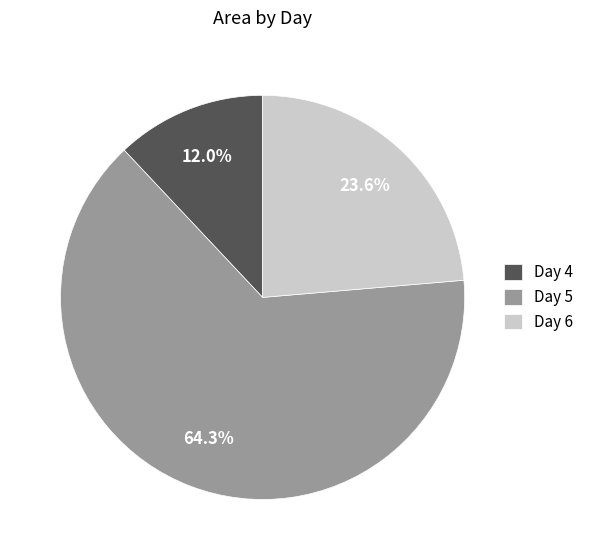

Does any single category account for the majority?

Yes